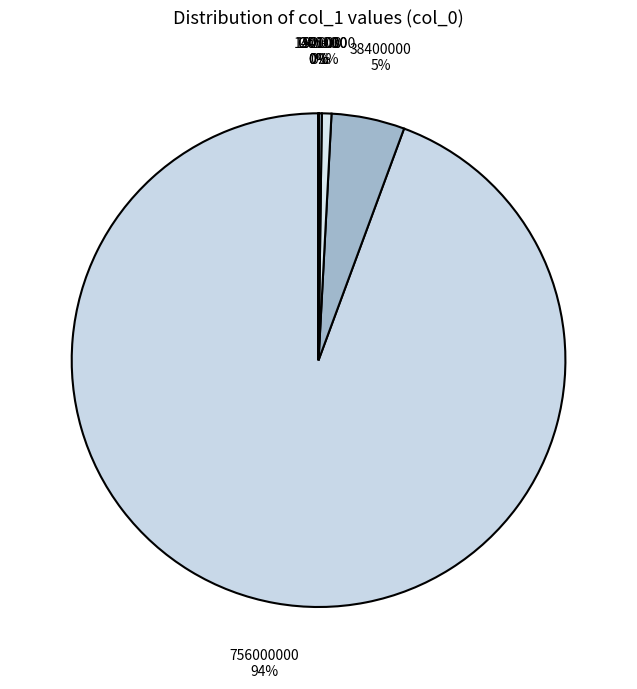

Is there any slice that represents more than half of the pie?

Yes